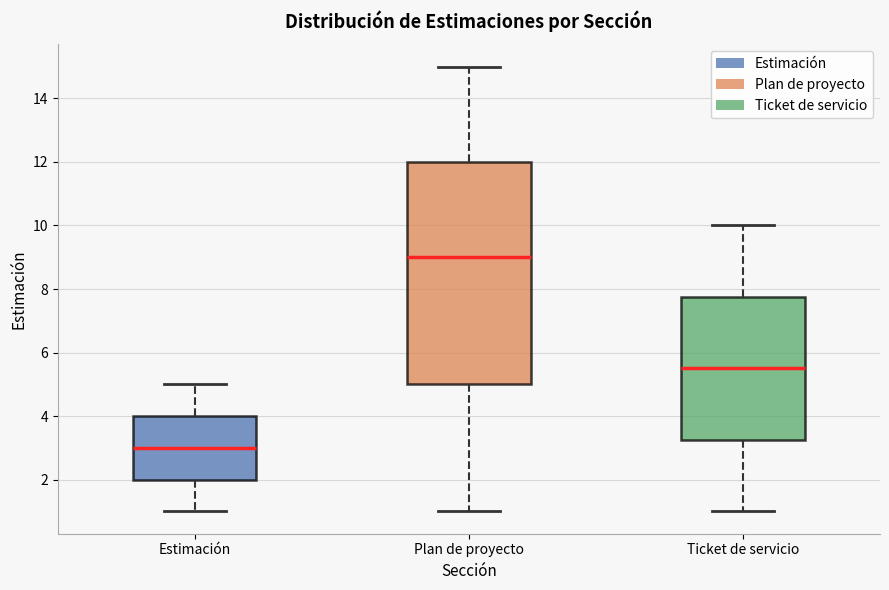

Which box is the tallest, from its lower edge to its upper edge?

Plan de proyecto